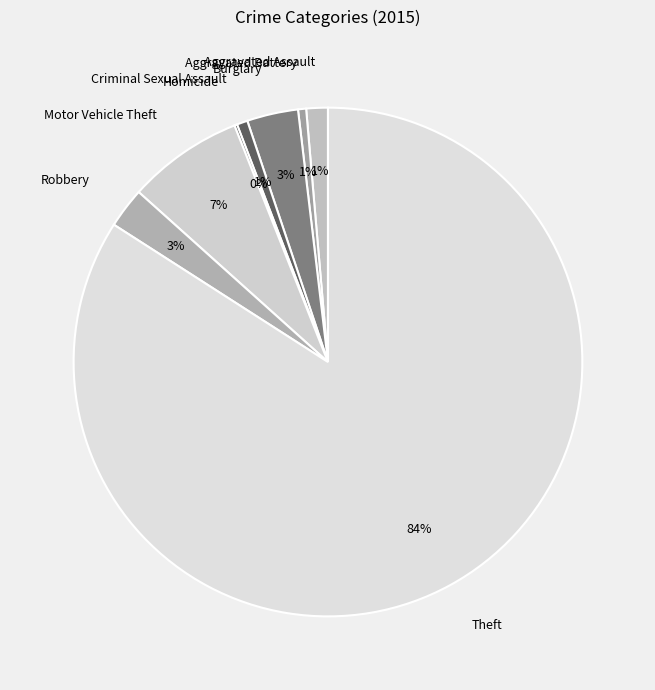

What is the largest slice in the pie chart?

Theft